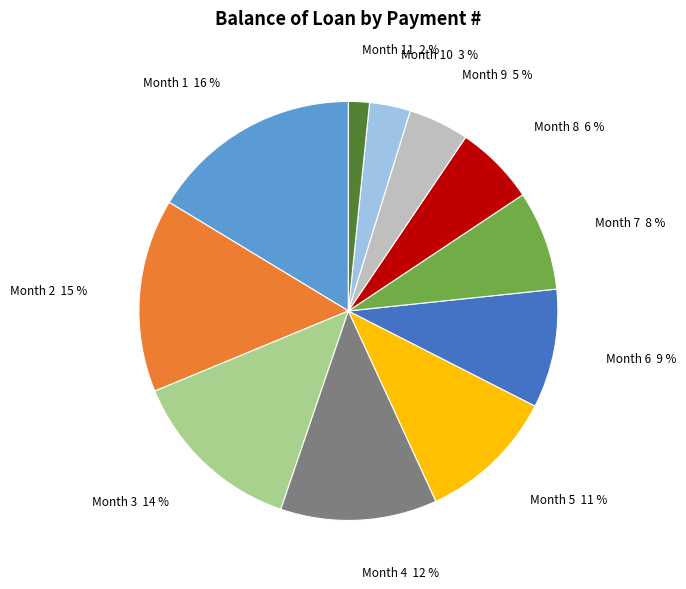

Is there any slice that represents more than half of the pie?

No